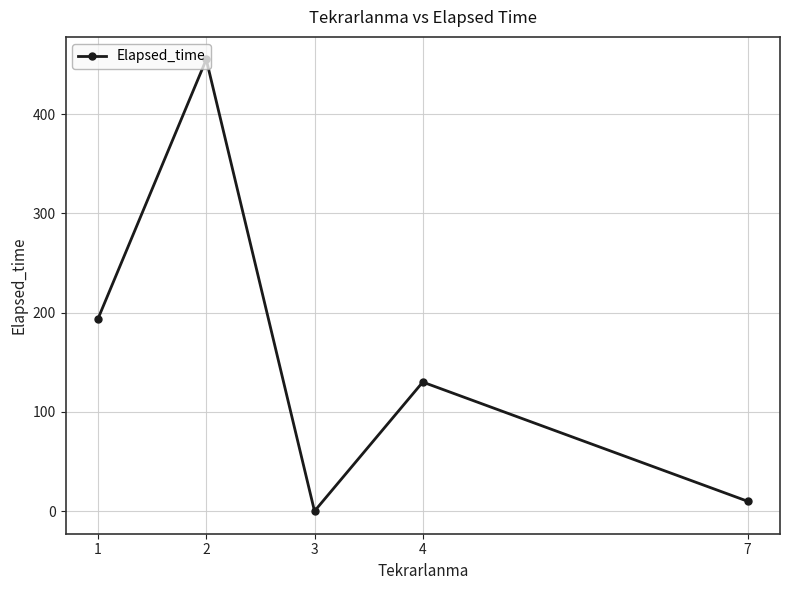

Rank the categories by value from lowest to highest.

3, 7, 4, 1, 2